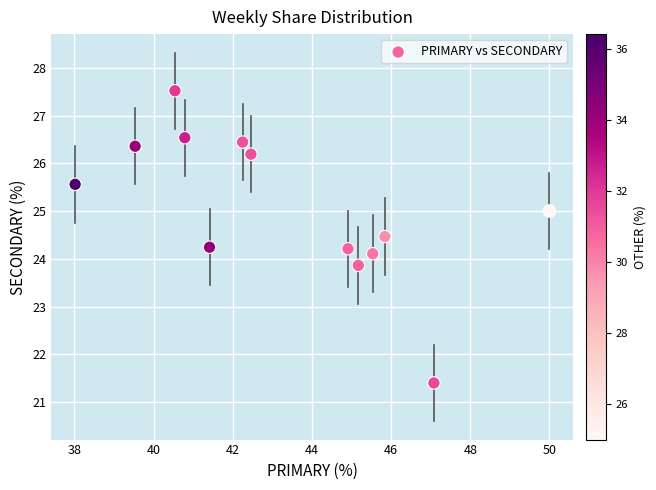

What is the range of Y values (max minus min)?

6.1